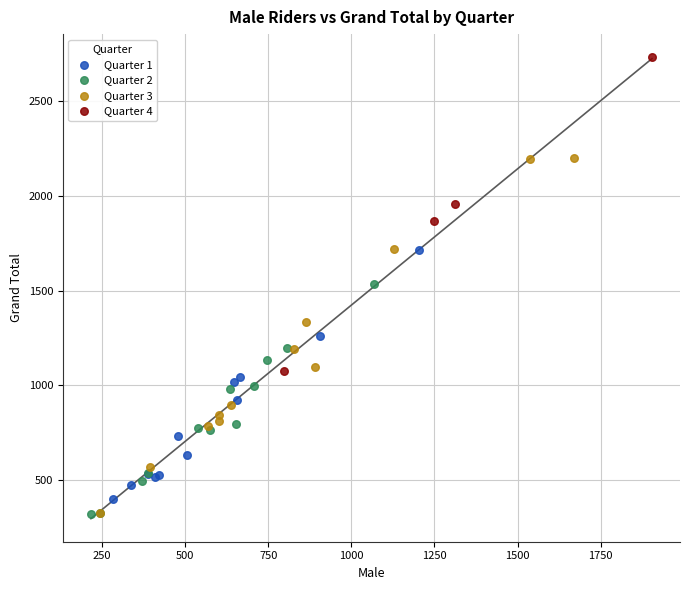

Which series has the largest Y range (max minus min)?

Quarter 3